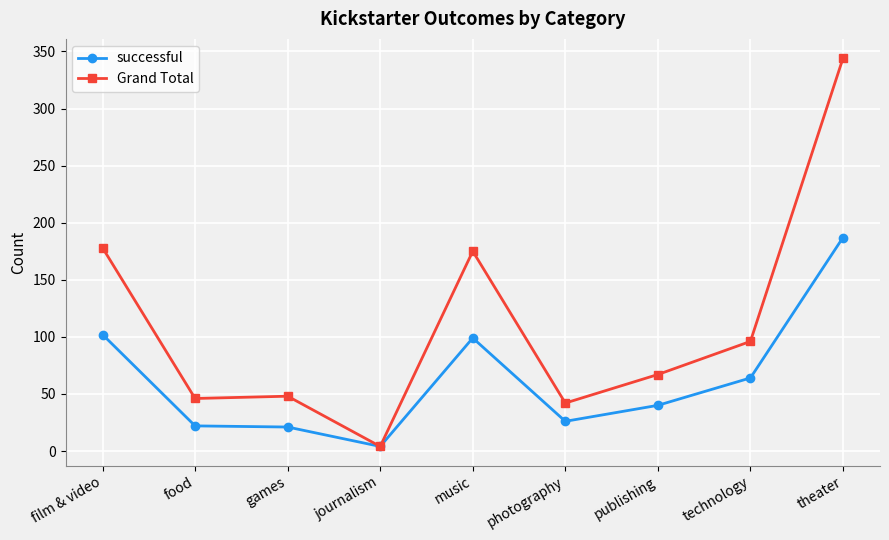

What is the maximum value shown in the chart?

344